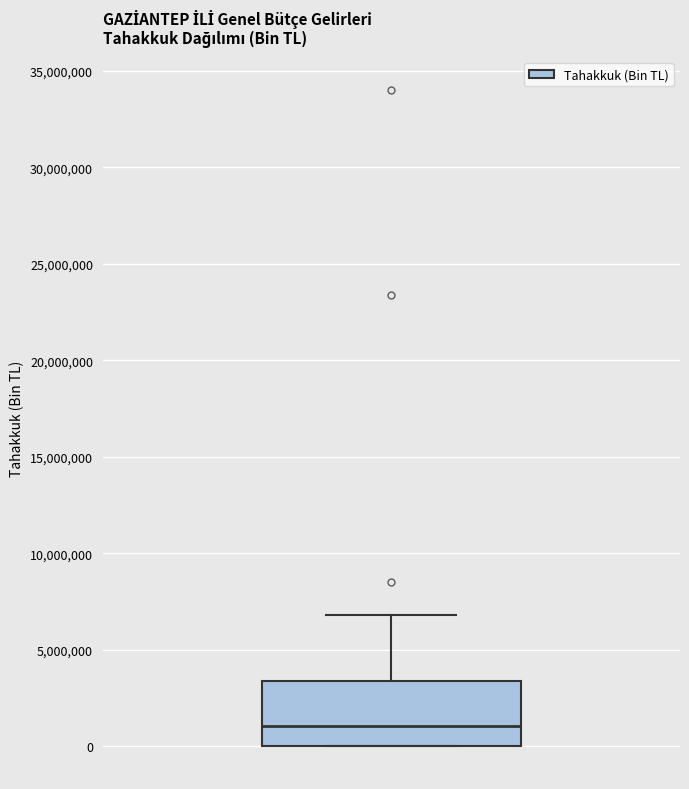

Where does the upper whisker of the box end on the y-axis? The values are not printed on the chart, so give them approximately, as read against the axis.

7000000